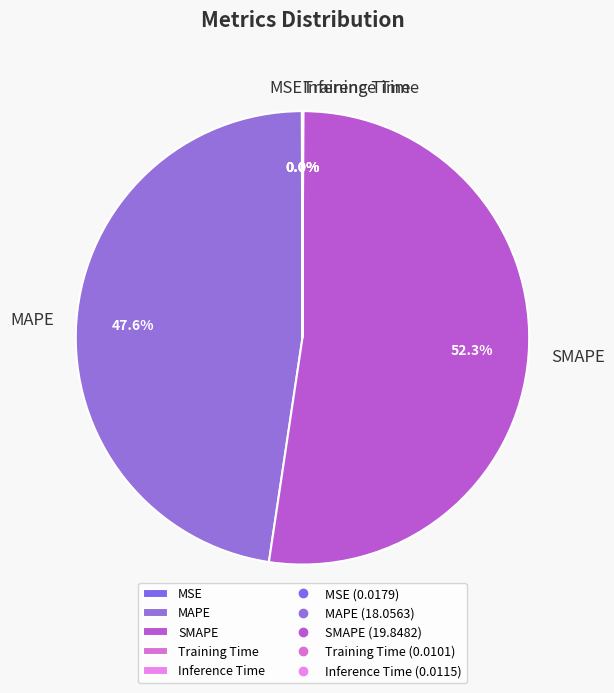

Which slice is the largest?

SMAPE